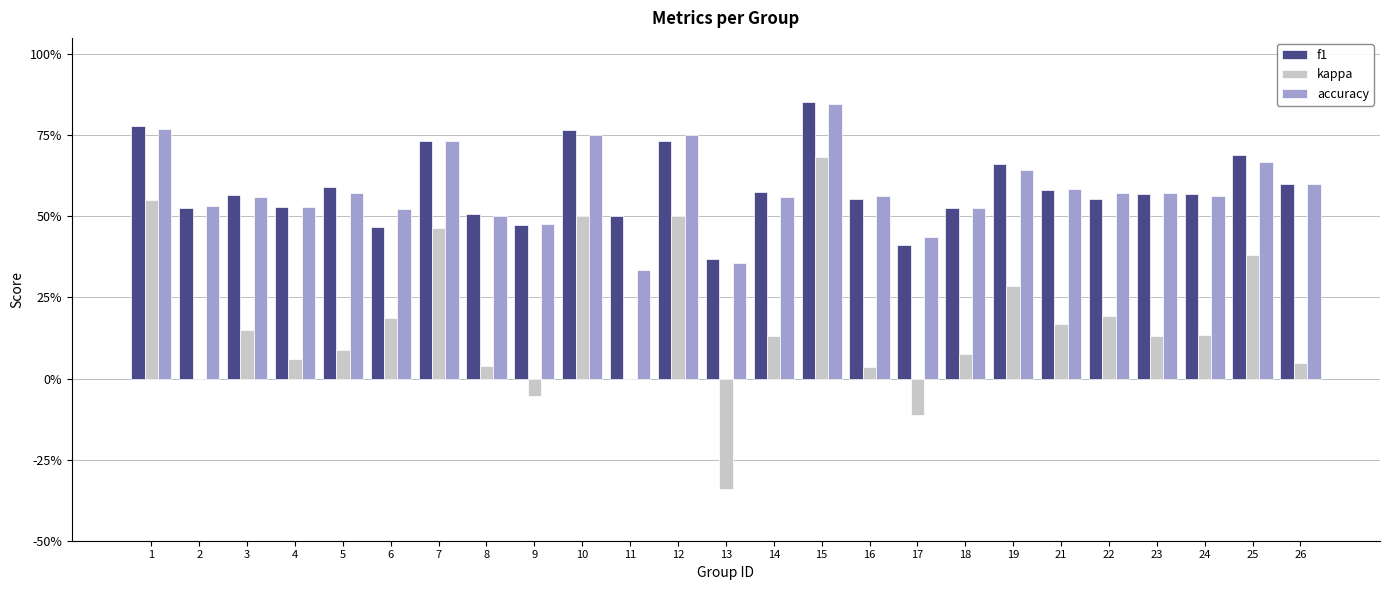

At which label is f1 closest to 0?

13